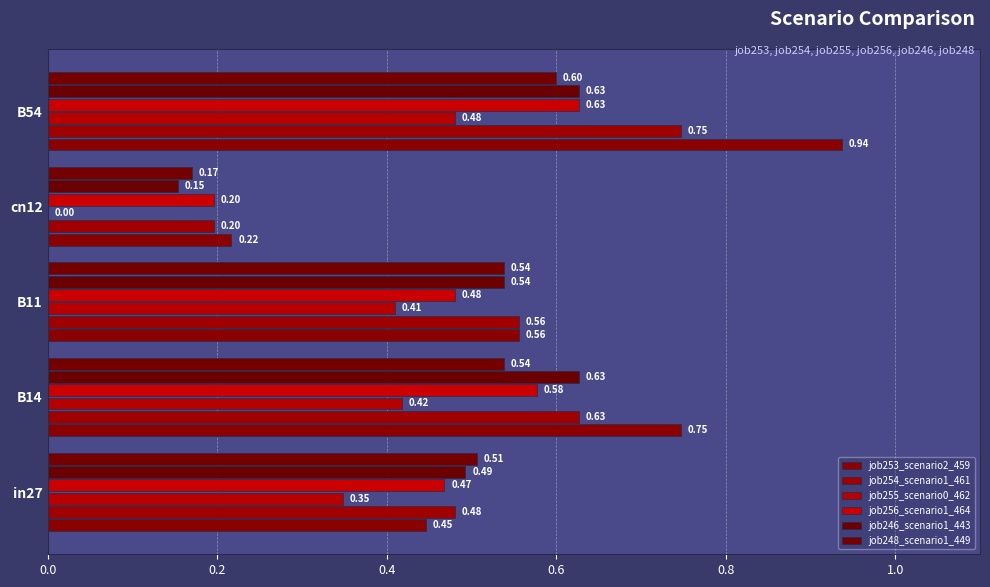

What is the highest value of the job253_scenario2_459 series?

0.9